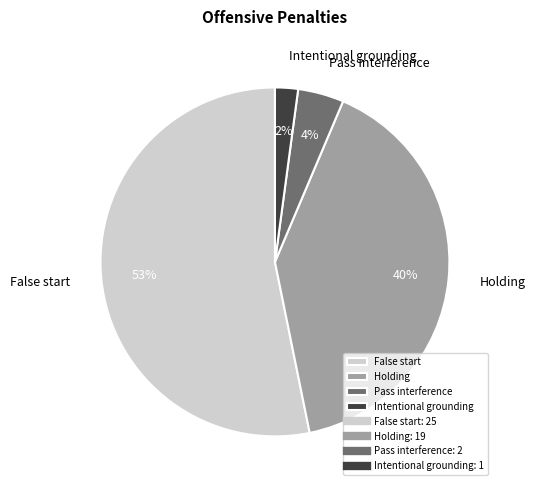

What percentage is the Holding slice, to the nearest percent?

40%